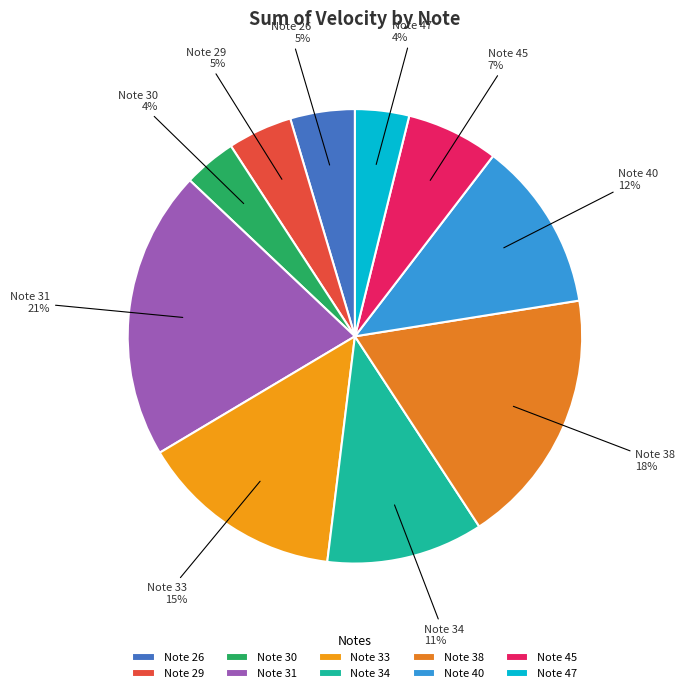

To the nearest percent, what portion does Note 45 represent?

7%